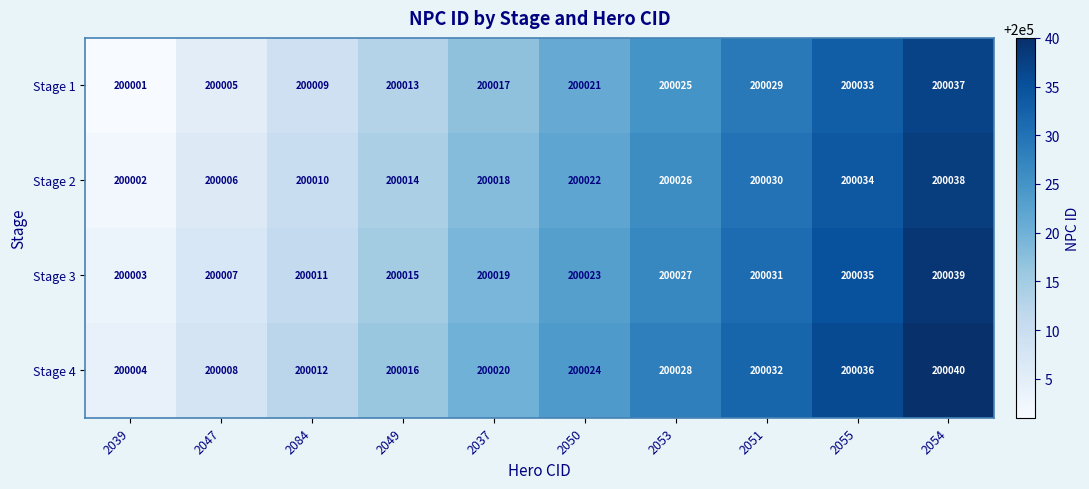

What is the total value across all series at 2055?

800138